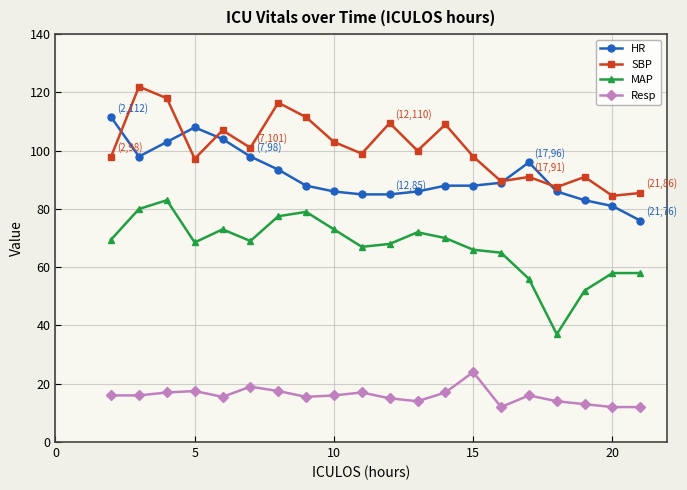

Which series has the largest total across all categories?

SBP